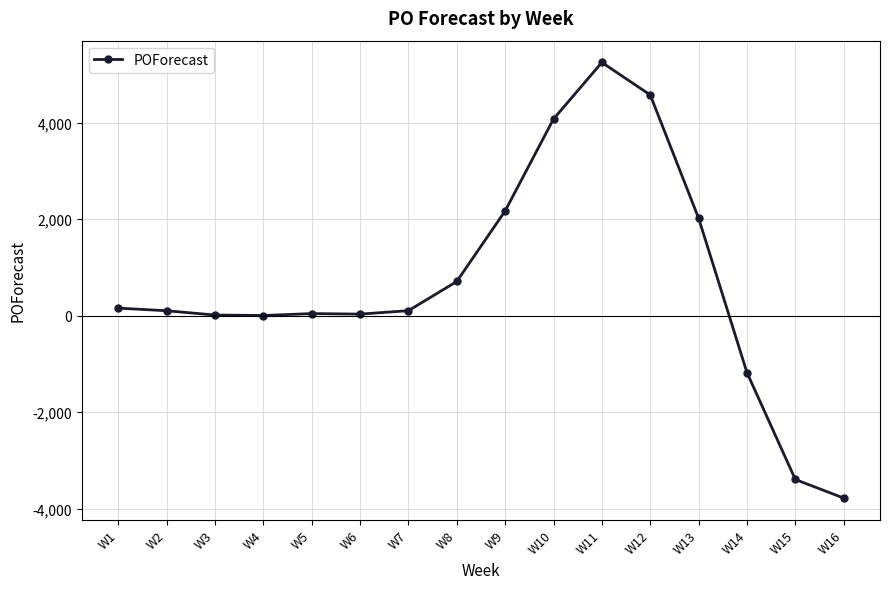

What is the value of the 16th point from the left?

-3779